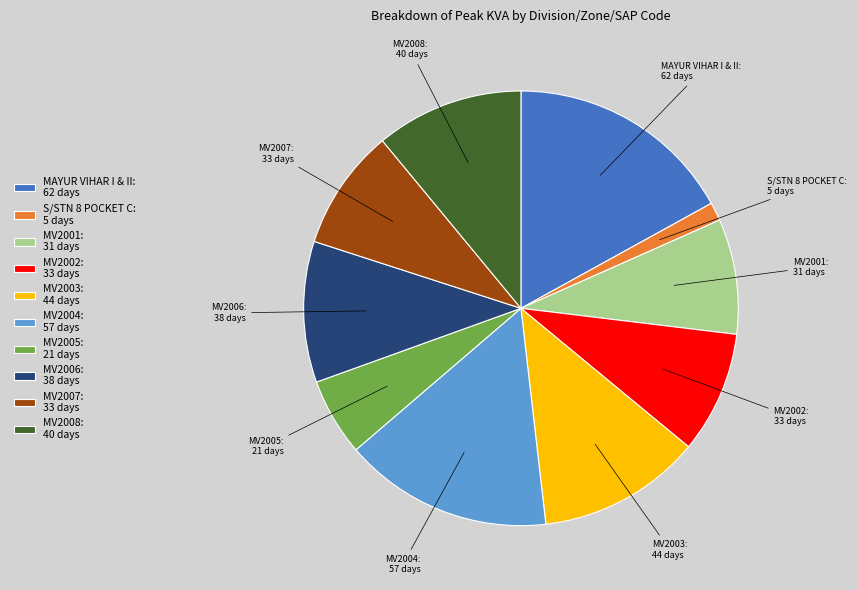

Does any single category account for the majority?

No